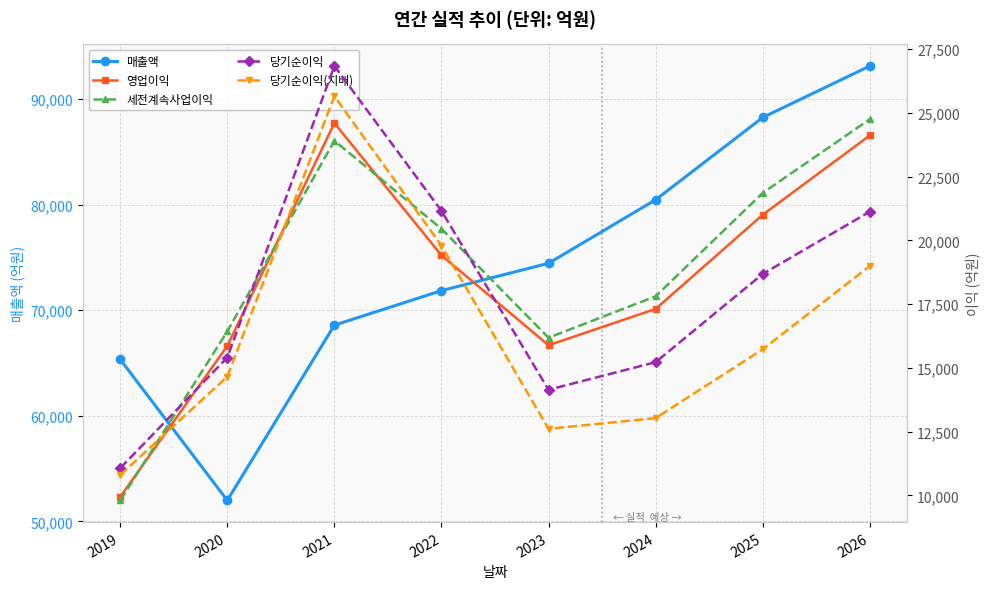

What is the spread (max minus min) of values at 2019?

55539